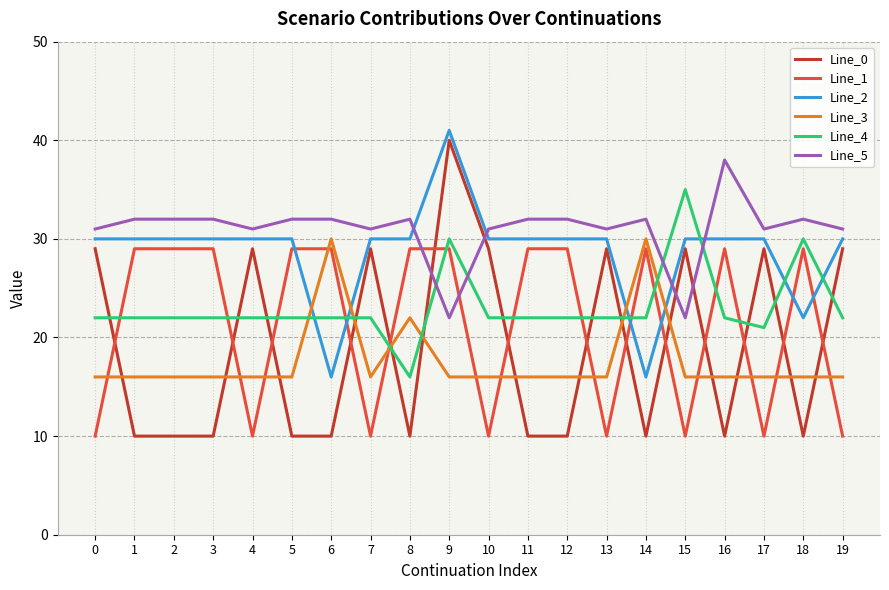

Between which two adjacent categories do Line_5 and Line_1 first intersect?

8 and 9